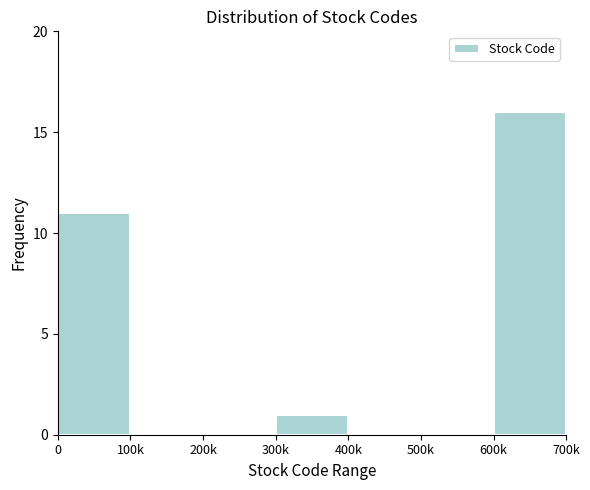

Reading right to left, list all the values displayed in this chart.

600k=16	500k=0	400k=0	300k=1	200k=0	100k=0	0=11